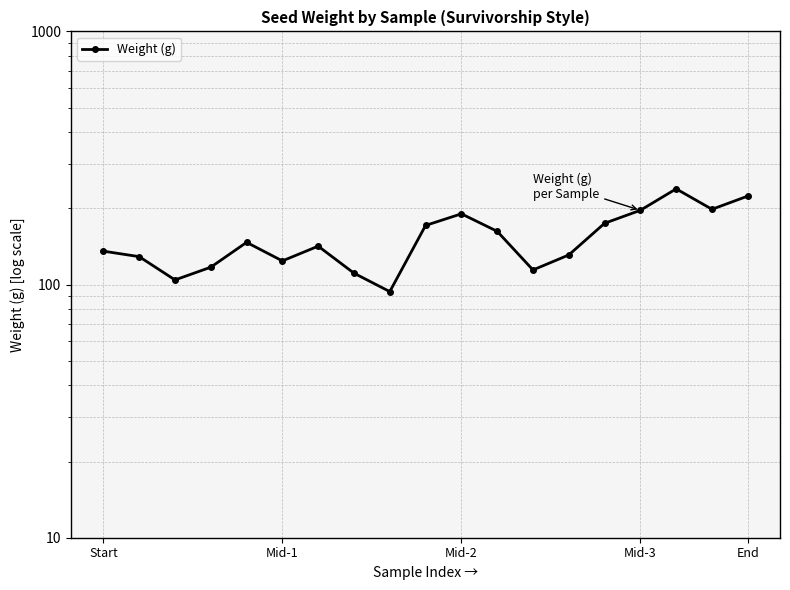

What is the ratio of the value at 8 to the value at 5?

0.8